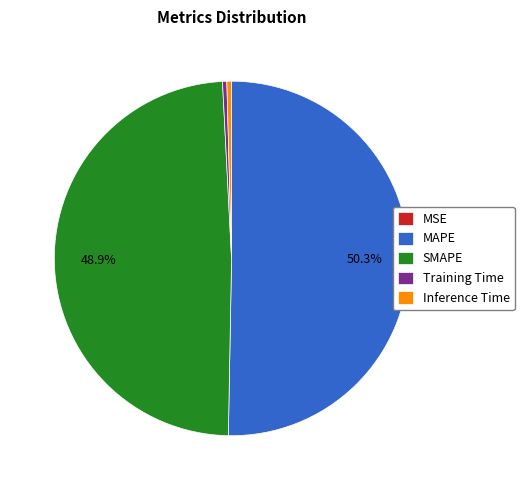

To the nearest percent, what is the average slice percentage?

20%